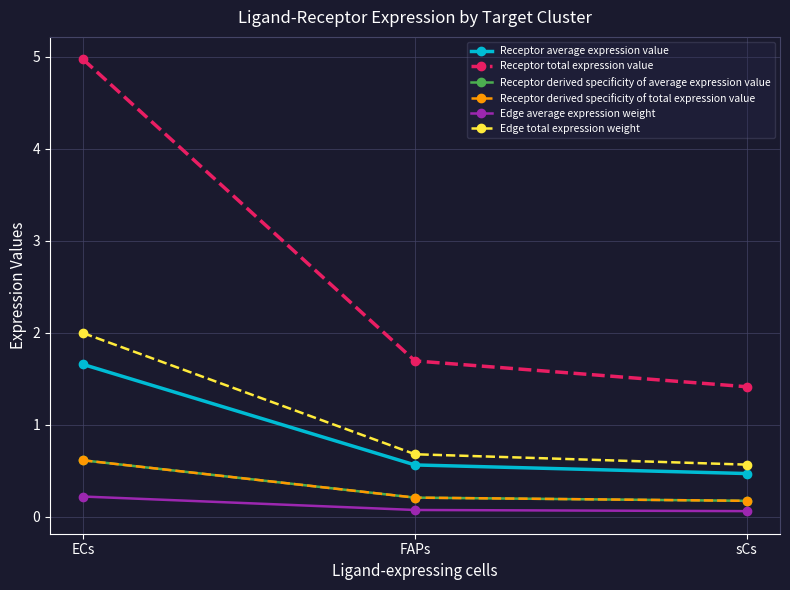

What is the label of the 3rd point from the right?

ECs